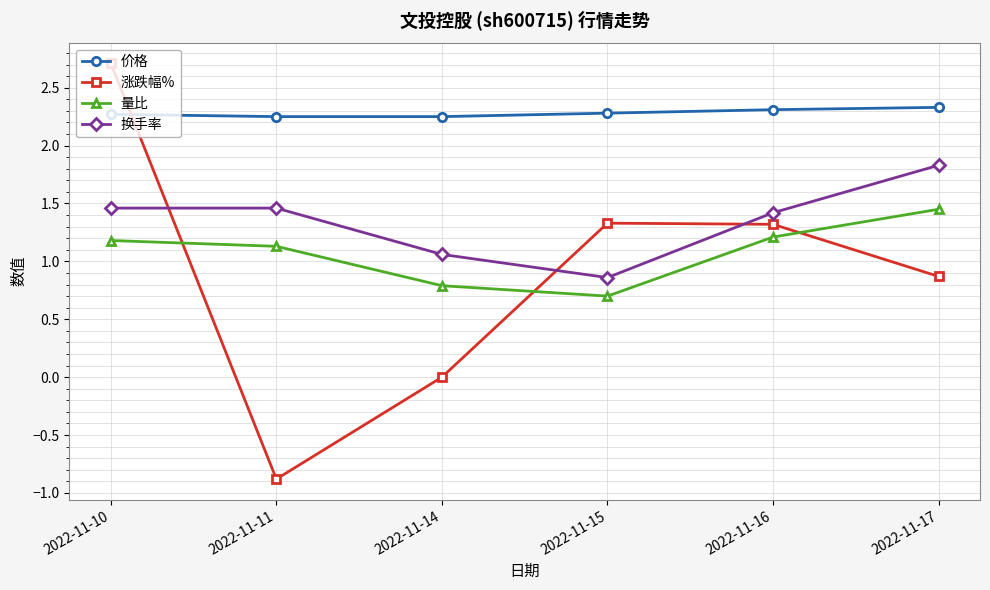

Between 2022-11-11 and 2022-11-15, which series saw the biggest shift?

涨跌幅%